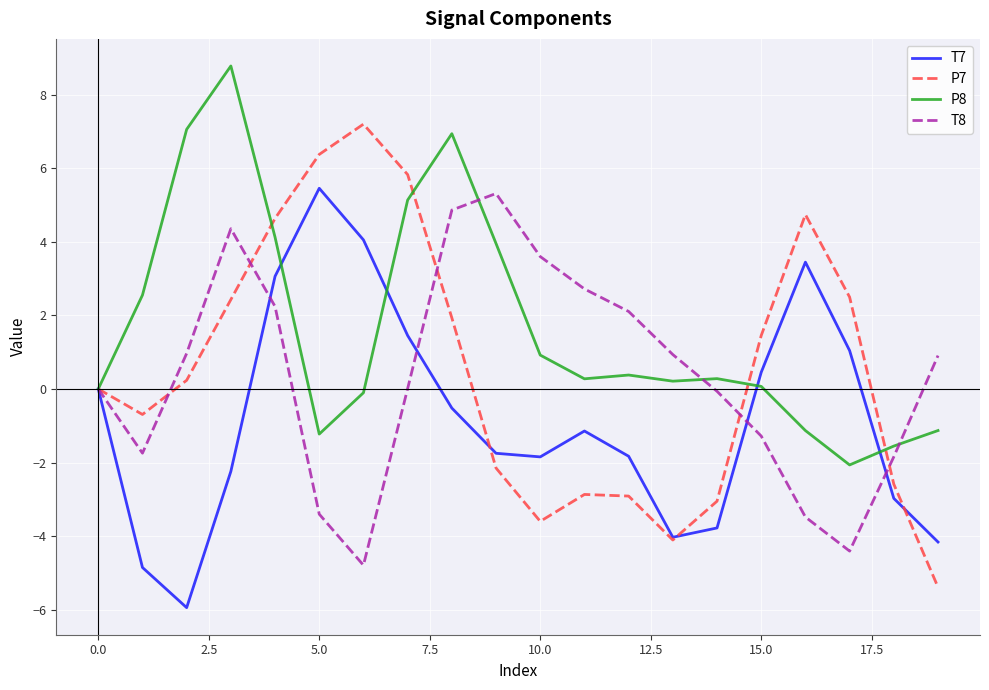

Is this an area chart (filled region under the line)?

No